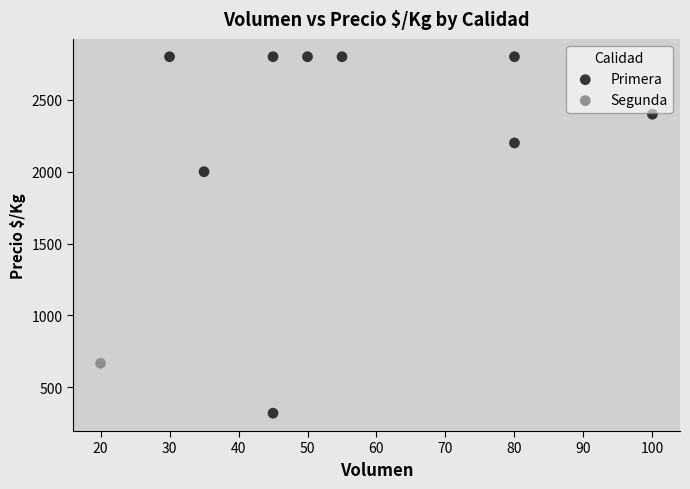

What are all the series names shown in the legend?

Primera, Segunda